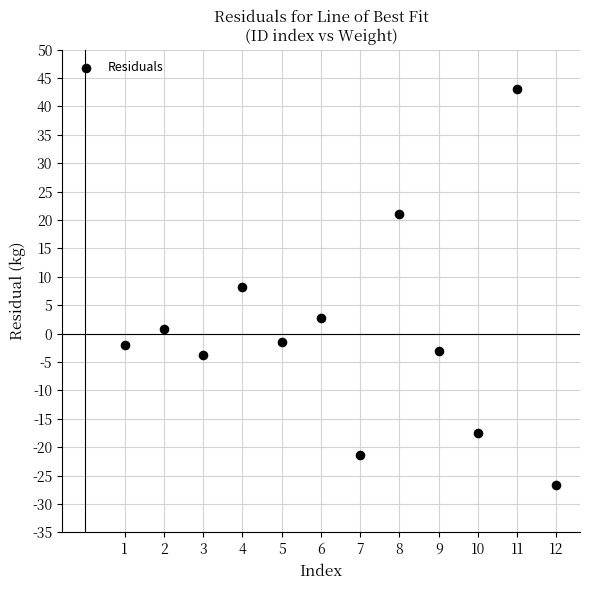

What is the range of Y values (max minus min)?

69.7